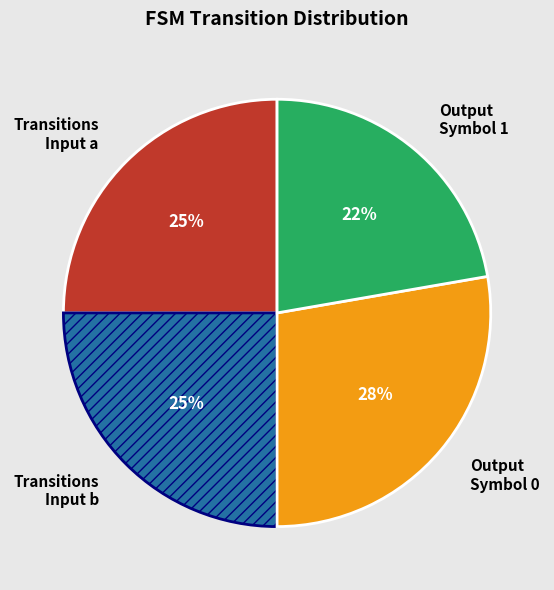

How many slices are in this pie chart?

4